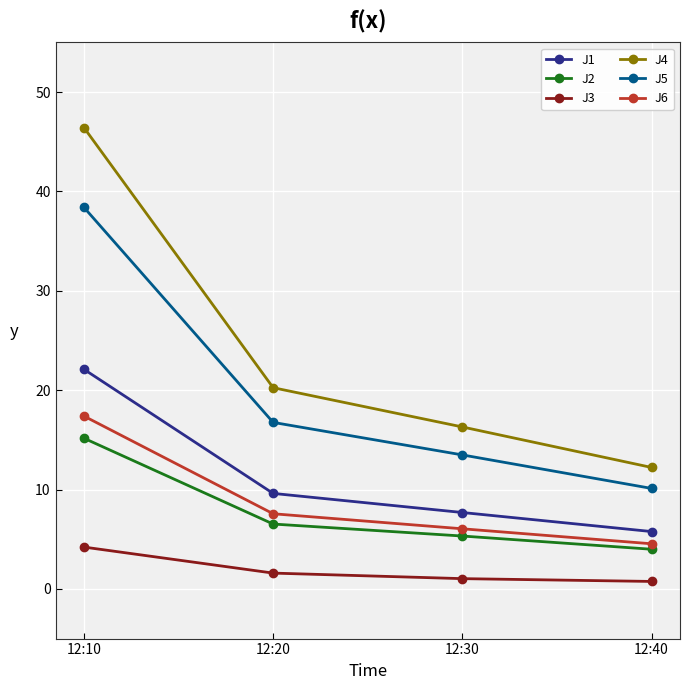

The value of J3 at 12:10 is 4.2. True or false?

True